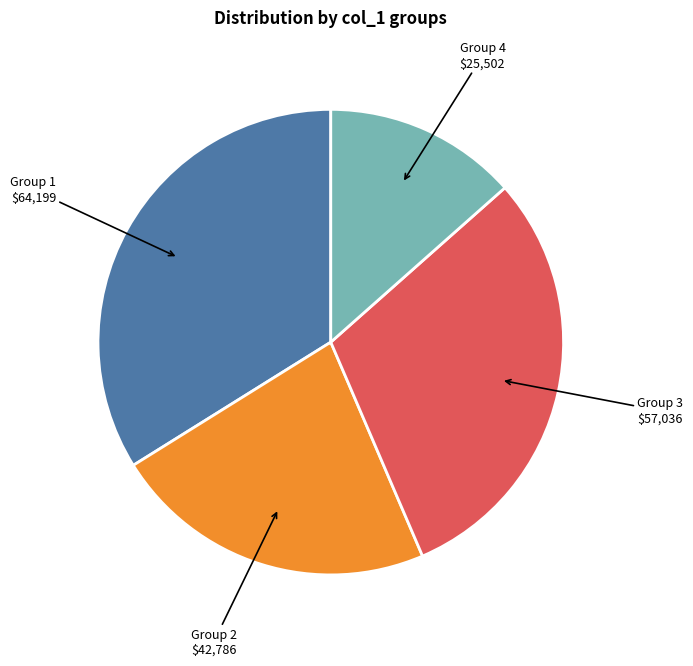

Which category has the smallest portion of the pie?

Group 4